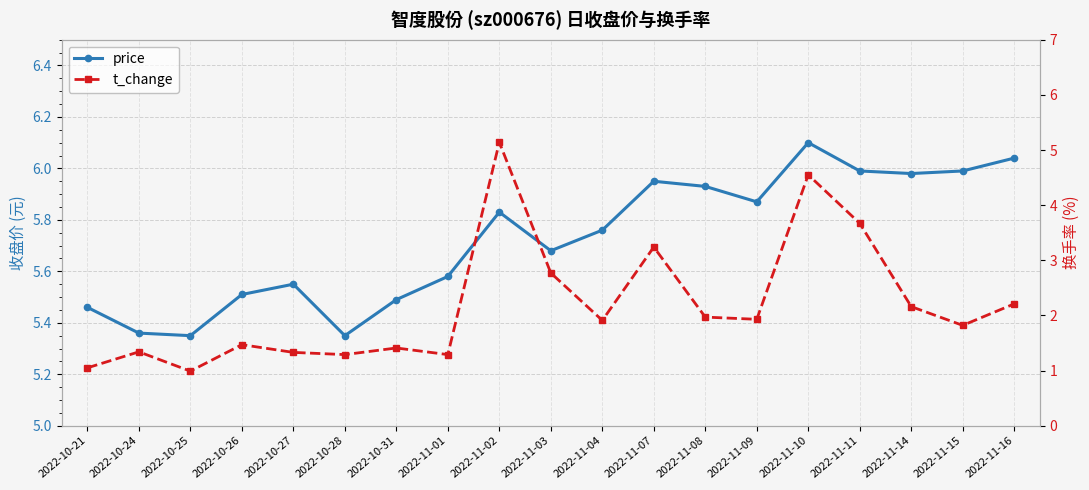

Is it true that price equals 10.5 at 2022-11-15?

False